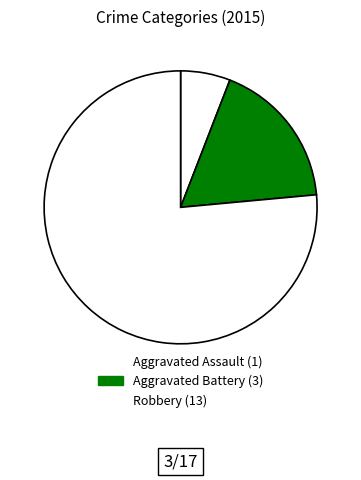

To the nearest percent, what is the combined percentage of Aggravated Battery and Robbery?

94%